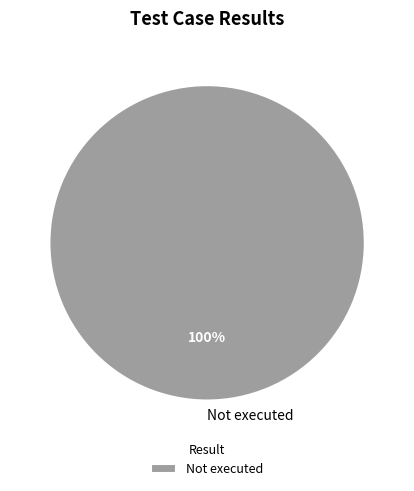

What percentage is the Not executed slice, to the nearest percent?

100%